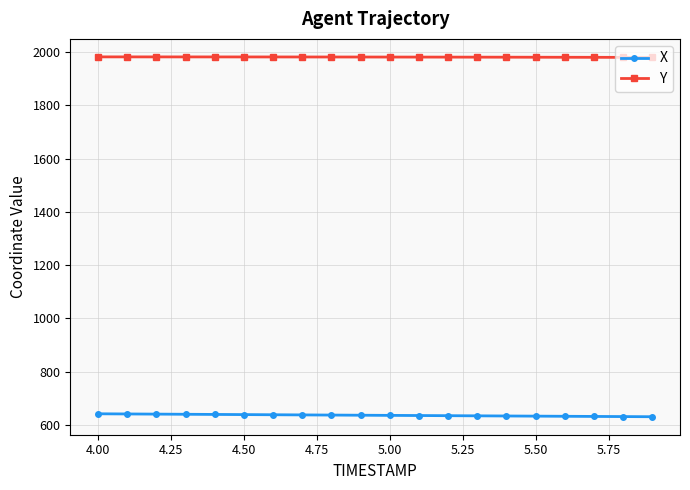

How many data points in Y are less than 1981?

7